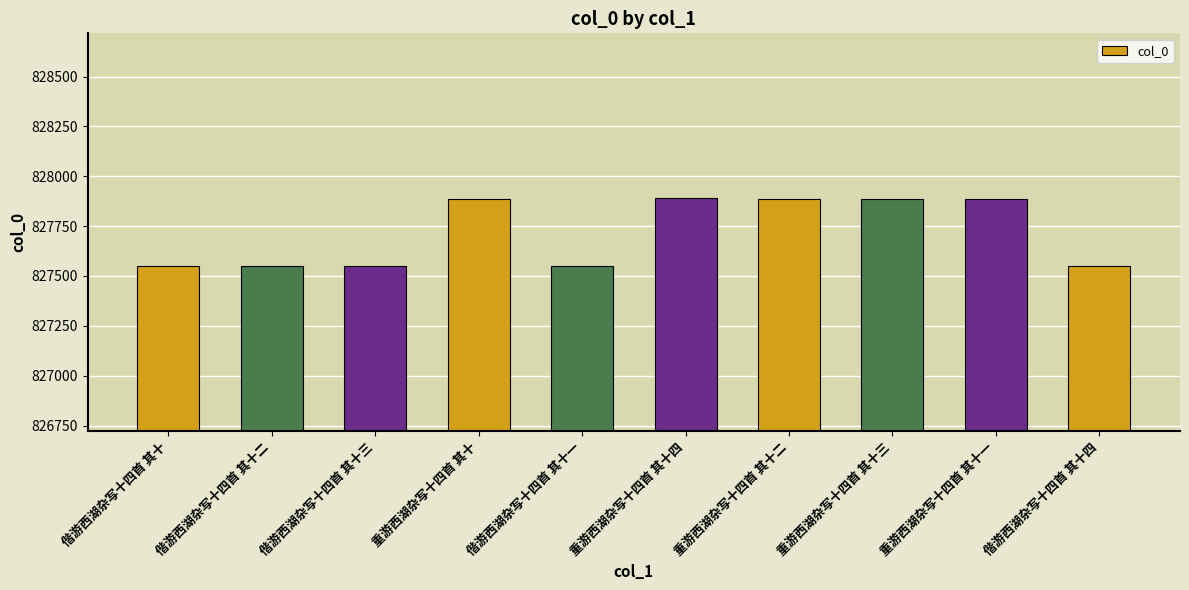

Read the value at 偕游西湖杂写十四首 其十四.

827552